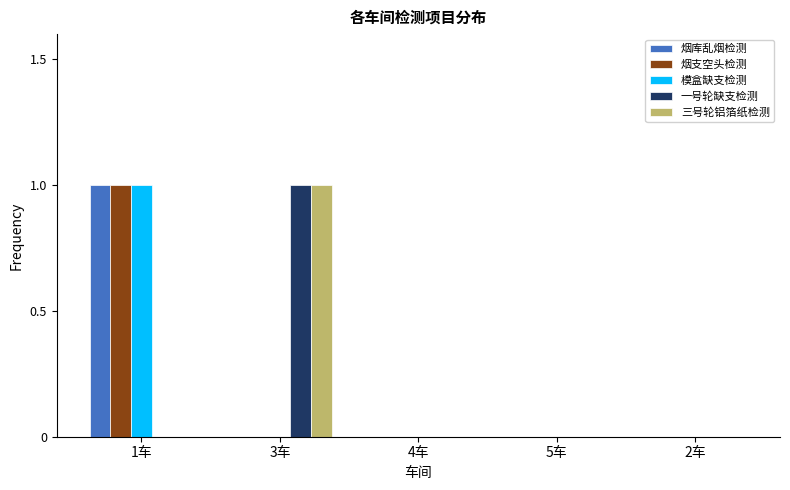

At which category is the sum across all series the highest?

1车